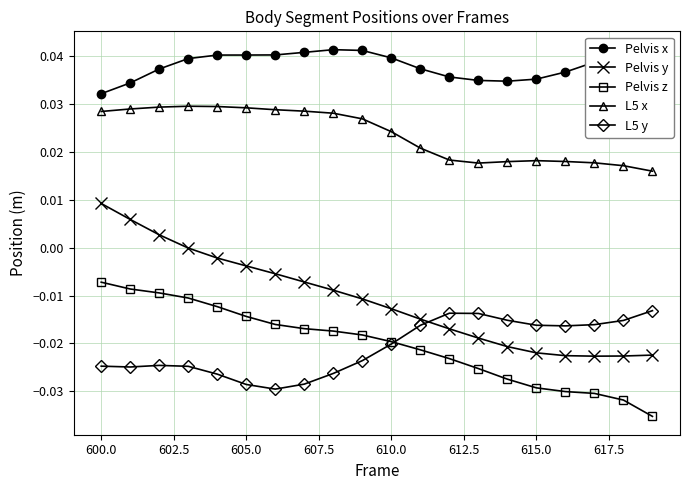

True or false: L5 x has more than 0 points higher than both neighbors.

True